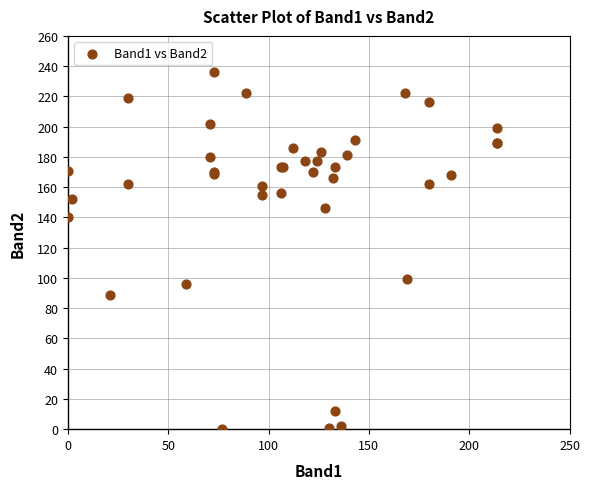

What Y value in the scatter plot is closest to 118?

99